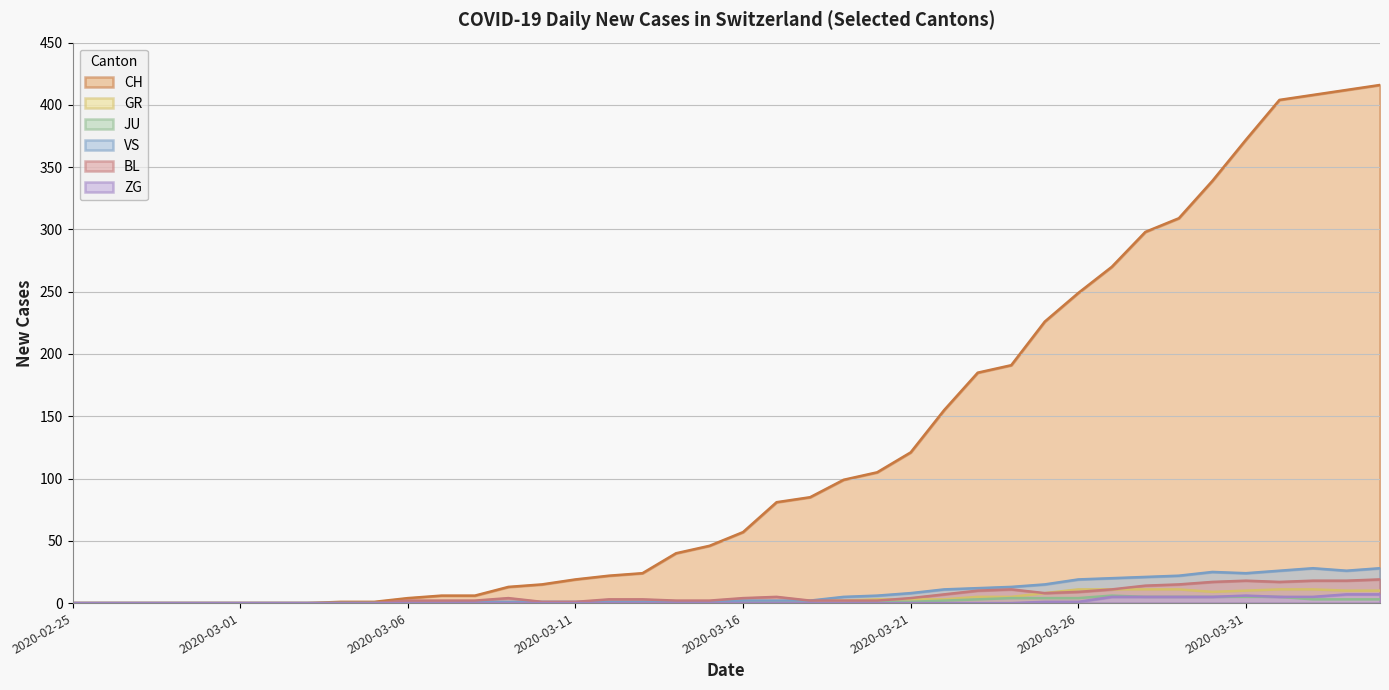

True or false: CH and VS intersect in this chart.

False